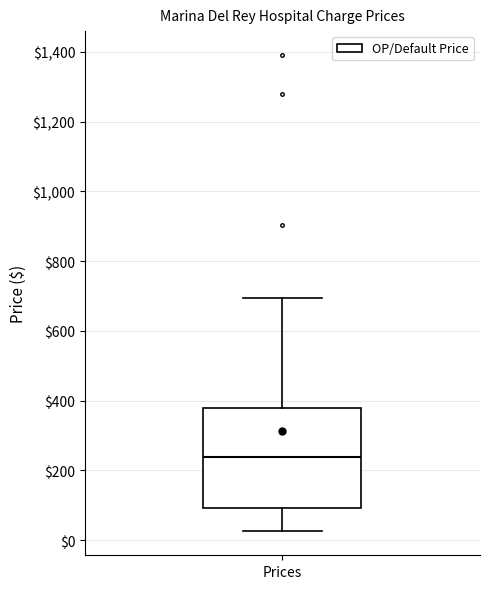

Transcribe this box plot: give where the median line is, the range the box spans, and where the two whiskers end, as read against the y-axis. The values are not printed on the chart, so give them approximately, as read against the axis.

median 240, box 100 to 380, whiskers 20 to 700